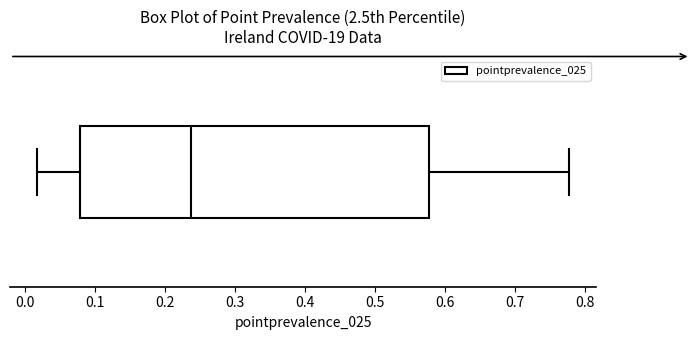

Where does the left whisker of the box end on the x-axis? The values are not printed on the chart, so give them approximately, as read against the axis.

0.02